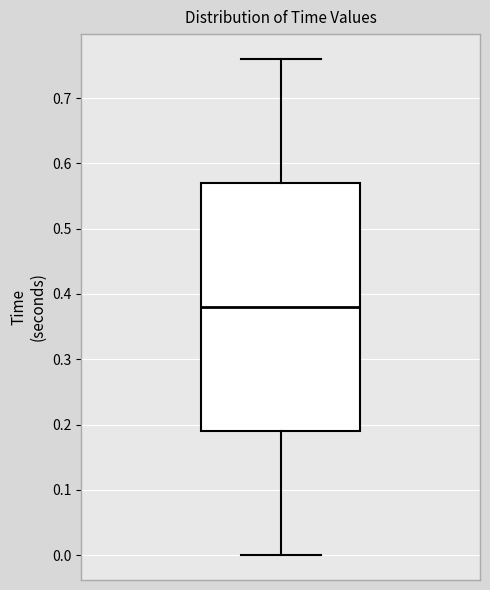

Read this box plot against the y-axis: the position of the median line, the range covered by the box, and the ends of both whiskers. The values are not printed on the chart, so give them approximately, as read against the axis.

median 0.38, box 0.19 to 0.57, whiskers 0.00 to 0.76